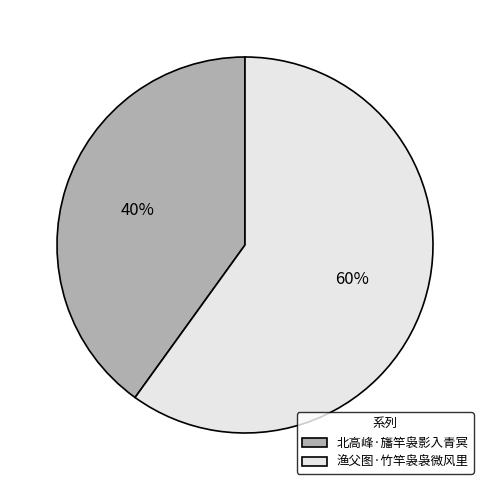

Which slice is the largest?

渔父图·竹竿袅袅微风里